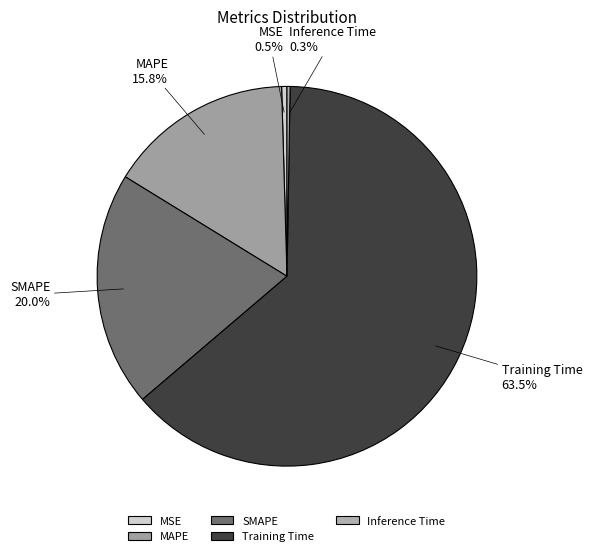

Which slice represents more than half of the pie?

Training Time